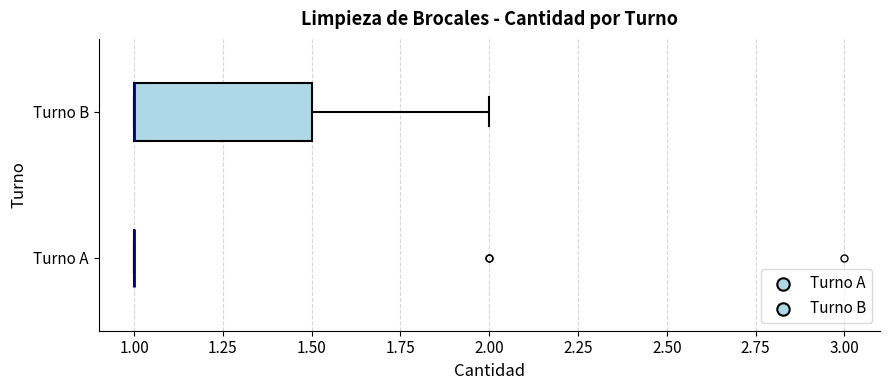

Reading bottom to top, transcribe this box plot: for each box, give where its median line is, the range the box spans, and where its two whiskers end, as read against the x-axis. The values are not printed on the chart, so give them approximately, as read against the axis.

Turno A: box collapsed to a line at 1.0, whiskers 1.0 to 1.0
Turno B: median 1.0 (drawn on the box's left edge), box 1.0 to 1.5, whiskers 1.0 to 2.0